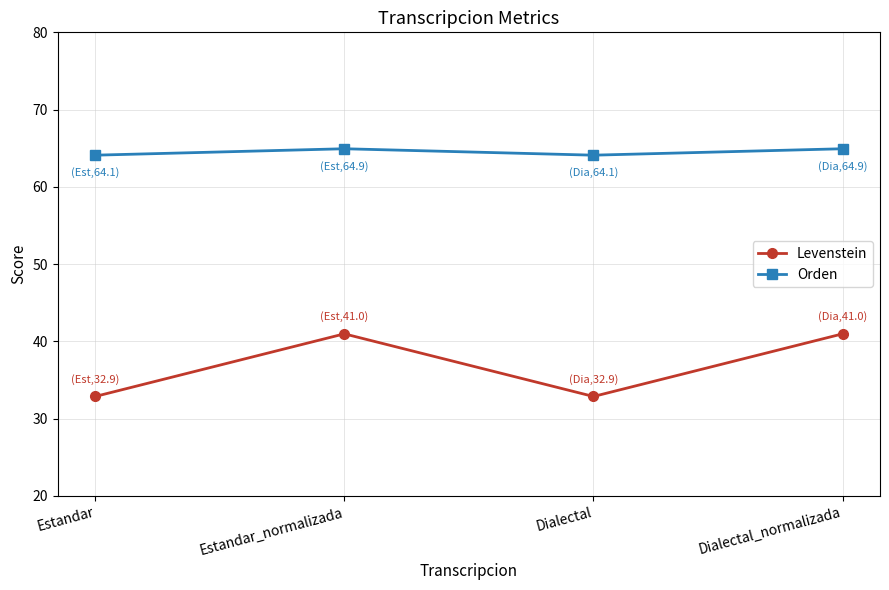

Reading left to right, transcribe all the data shown in this chart.

Levenstein: Estandar=32.9	Estandar_normalizada=41.0	Dialectal=32.9	Dialectal_normalizada=41.0
Orden: Estandar=64.1	Estandar_normalizada=64.9	Dialectal=64.1	Dialectal_normalizada=64.9